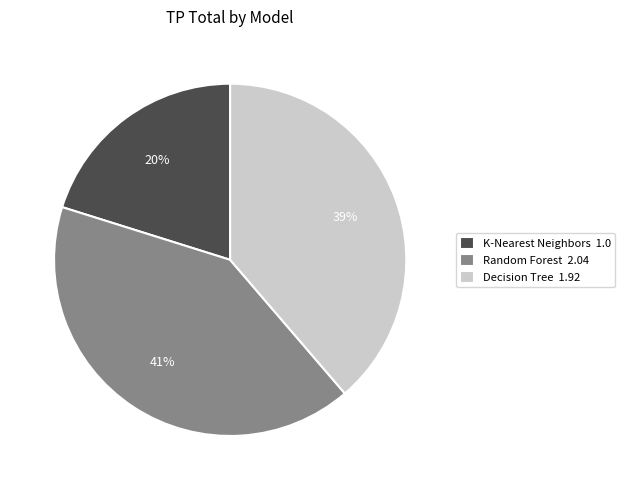

Rank the categories by value from highest to lowest.

Random Forest, Decision Tree, K-Nearest Neighbors